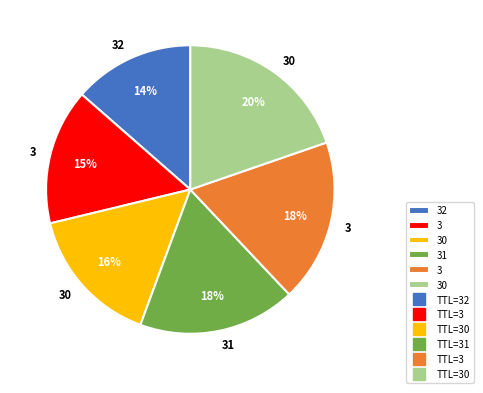

To the nearest percent, what is the difference between the largest and smallest slice percentages?

6%